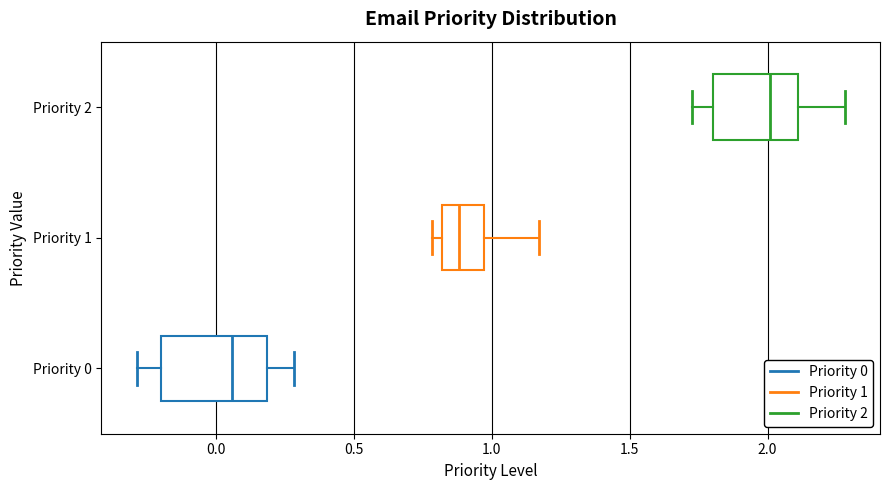

Which box has the furthest to the left median line?

Priority 0